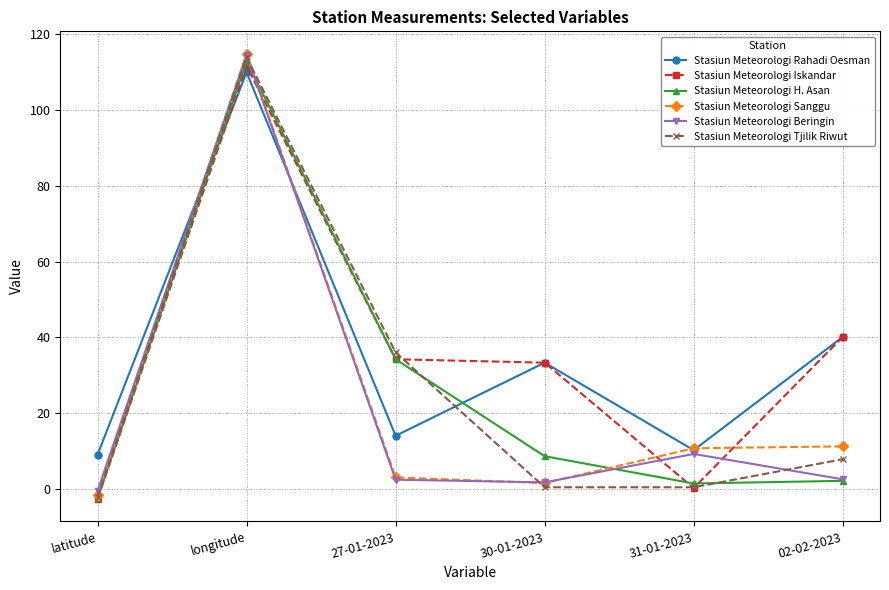

What is the label of the 3rd point from the right?

30-01-2023